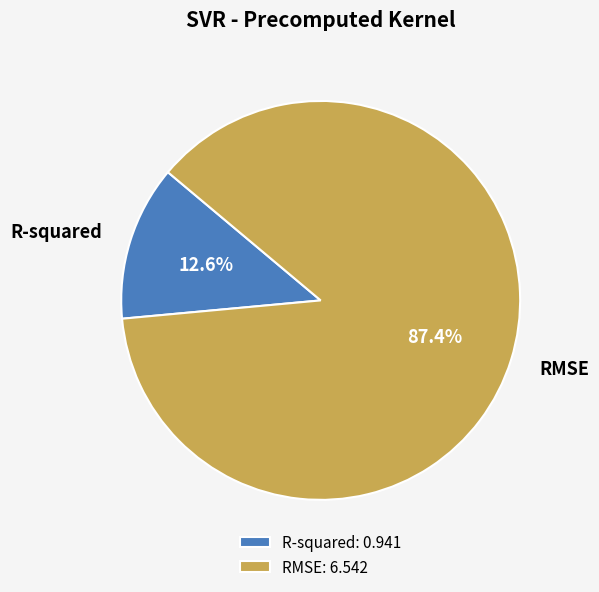

Which has a higher value, RMSE or R-squared?

RMSE